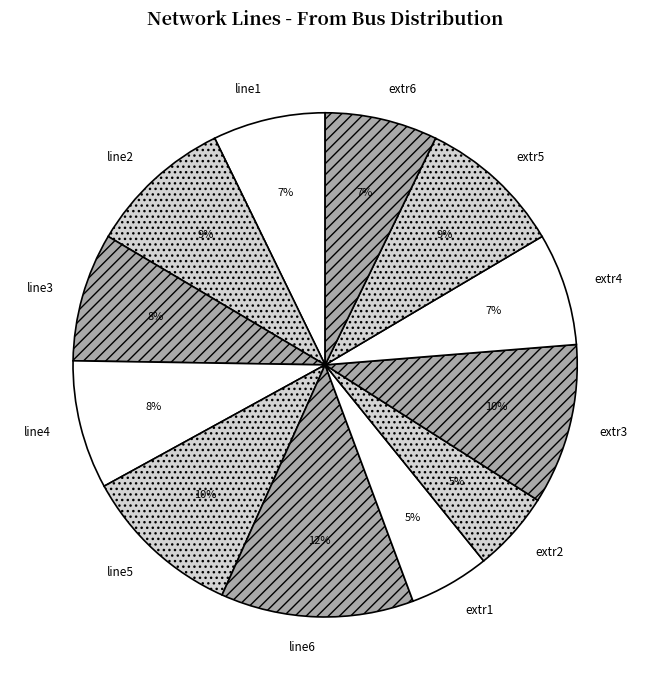

Which slice is the largest?

line6